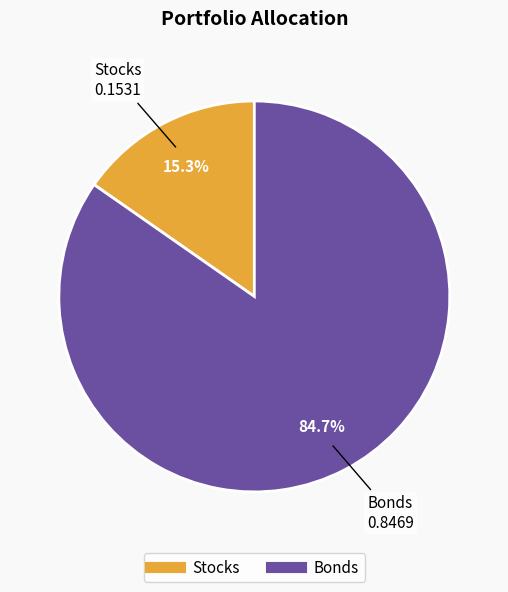

What percentage is the Stocks slice, to the nearest percent?

15%